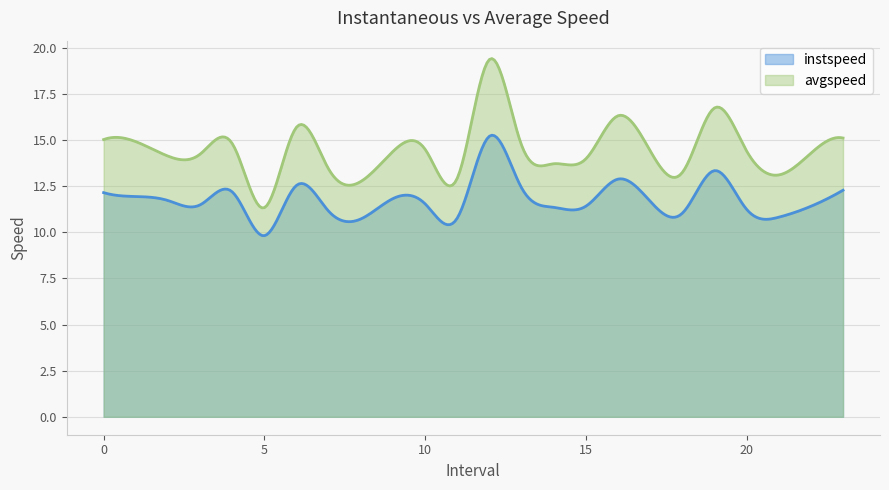

What is the lowest value of the instspeed series?

9.8